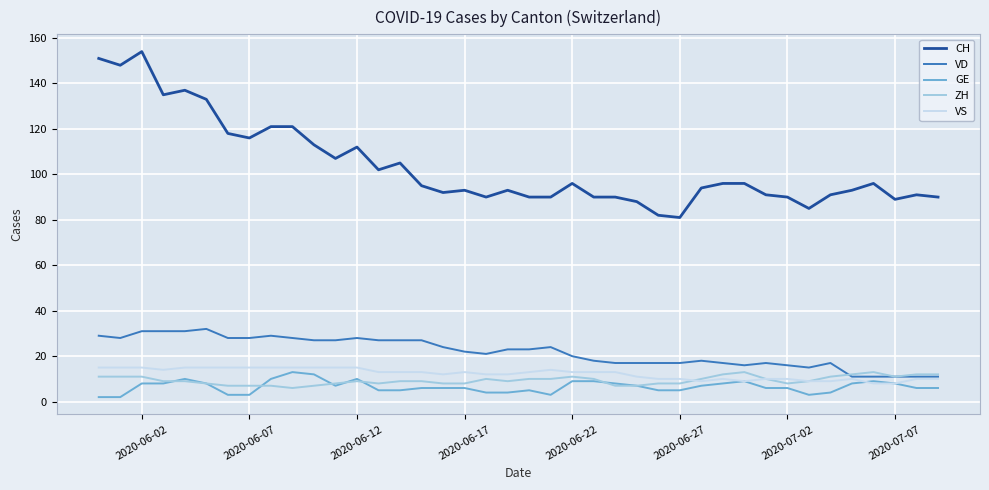

What is the lowest value of the ZH series?

6